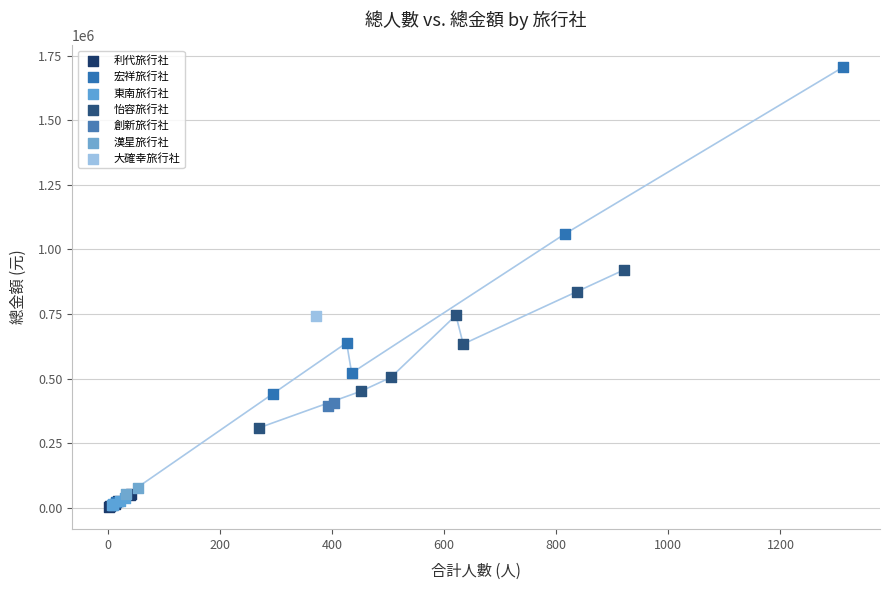

What are all the series names shown in the legend?

利代旅行社, 宏祥旅行社, 東南旅行社, 怡容旅行社, 創新旅行社, 漢星旅行社, 大確幸旅行社